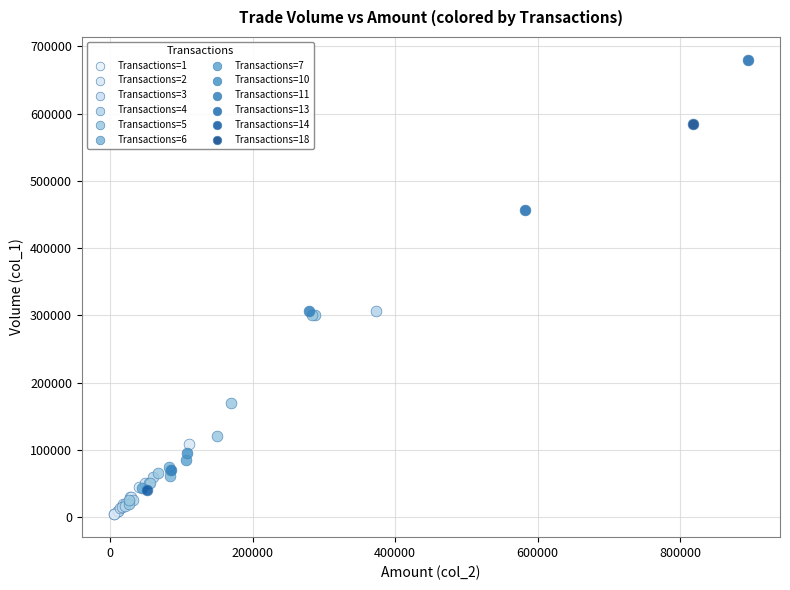

What are all the series names shown in the legend?

Transactions=1, Transactions=2, Transactions=3, Transactions=4, Transactions=5, Transactions=6, Transactions=7, Transactions=10, Transactions=11, Transactions=13, Transactions=14, Transactions=18